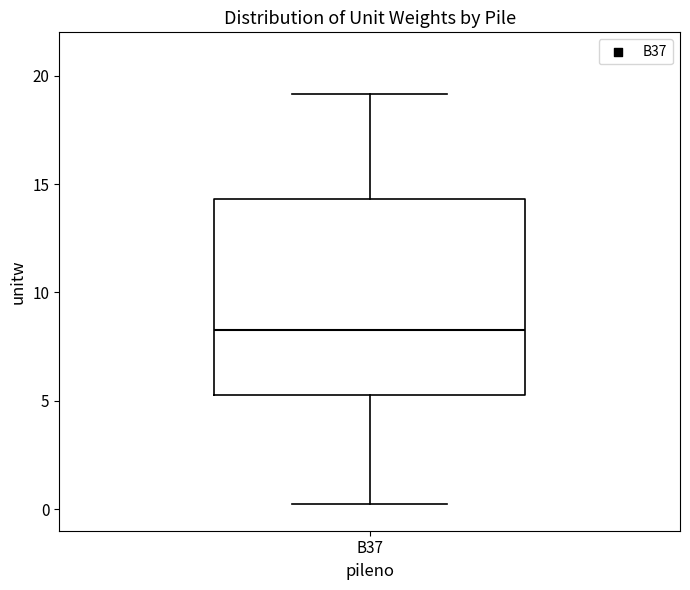

Transcribe this box plot: give where the median line is, the range the box spans, and where the two whiskers end, as read against the y-axis. The values are not printed on the chart, so give them approximately, as read against the axis.

median 8.0, box 5.0 to 14.5, whiskers 0.0 to 19.0